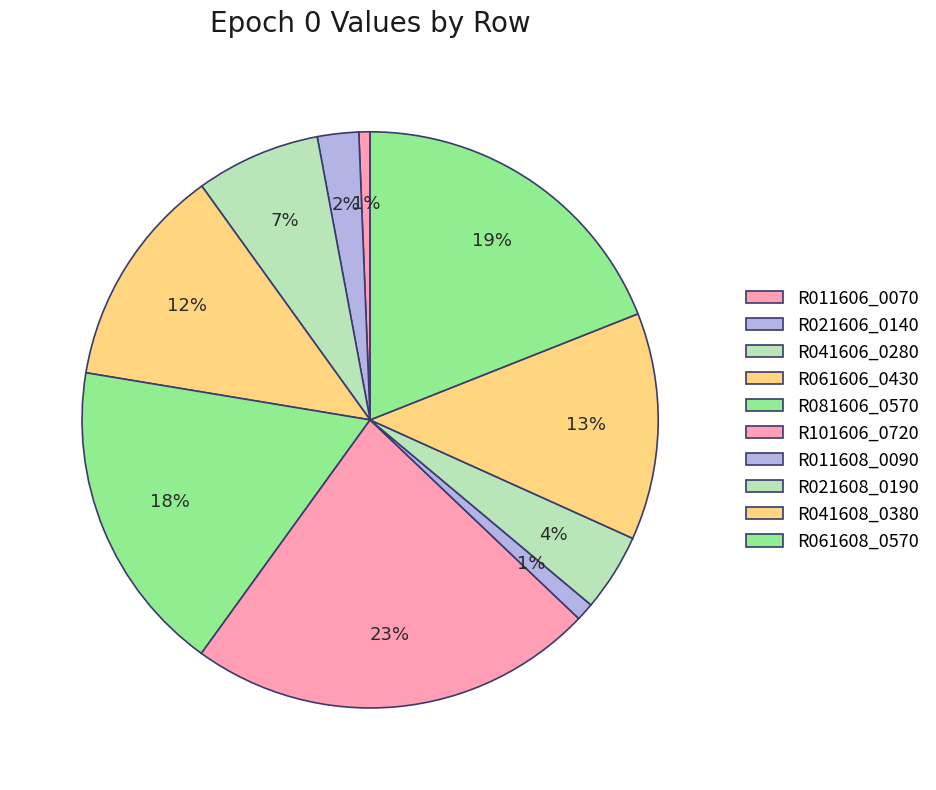

Approximately how many times larger is the value at R101606_0720 compared to R081606_0570?

1.3